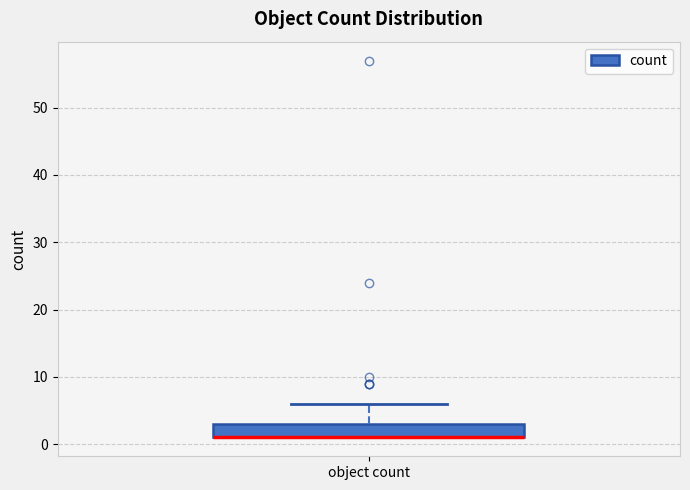

Where does the upper whisker of the box for object count end on the y-axis? The values are not printed on the chart, so give them approximately, as read against the axis.

6